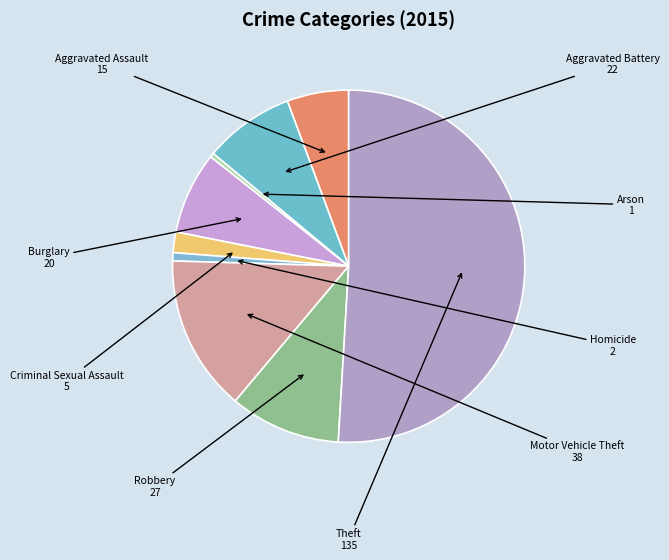

Approximately how many times larger is the value at Motor Vehicle Theft compared to Theft?

0.3